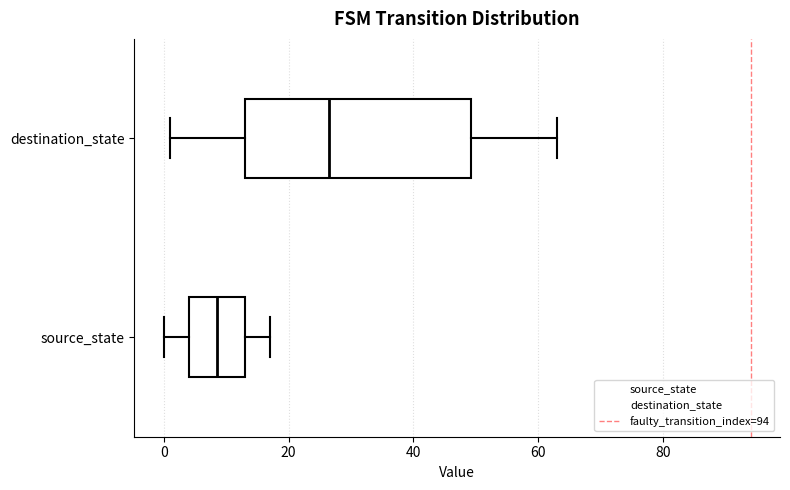

Where is the right edge of the box for destination_state on the x-axis? The values are not printed on the chart, so give them approximately, as read against the axis.

50